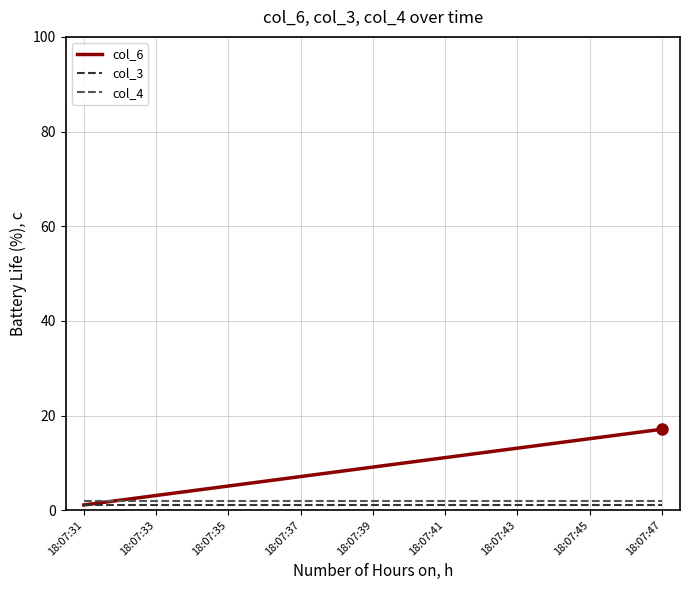

What is the greatest value displayed?

17.1